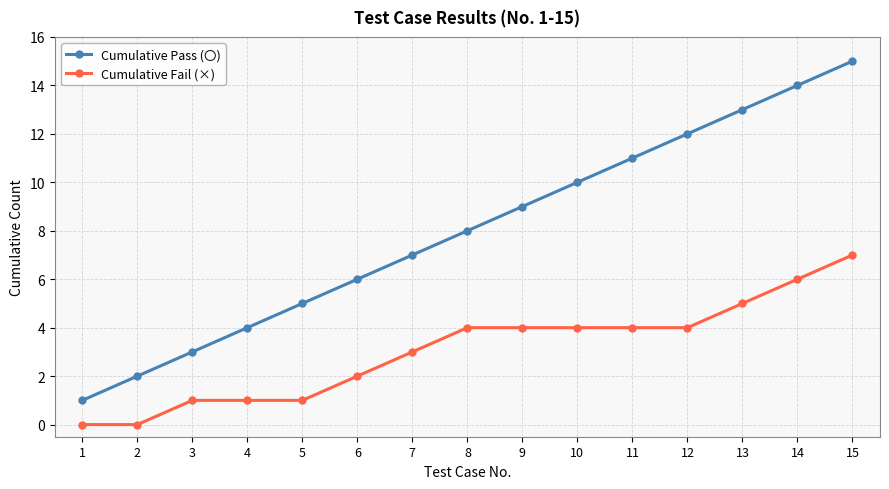

What is the difference between the Cumulative Fail (×) values at 2 and 11?

4